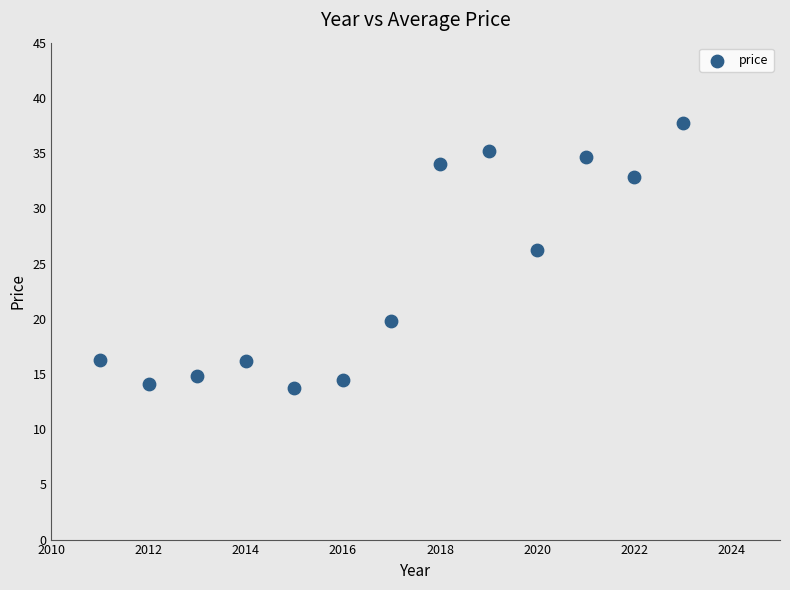

What Y value in the scatter plot is closest to 25?

26.2